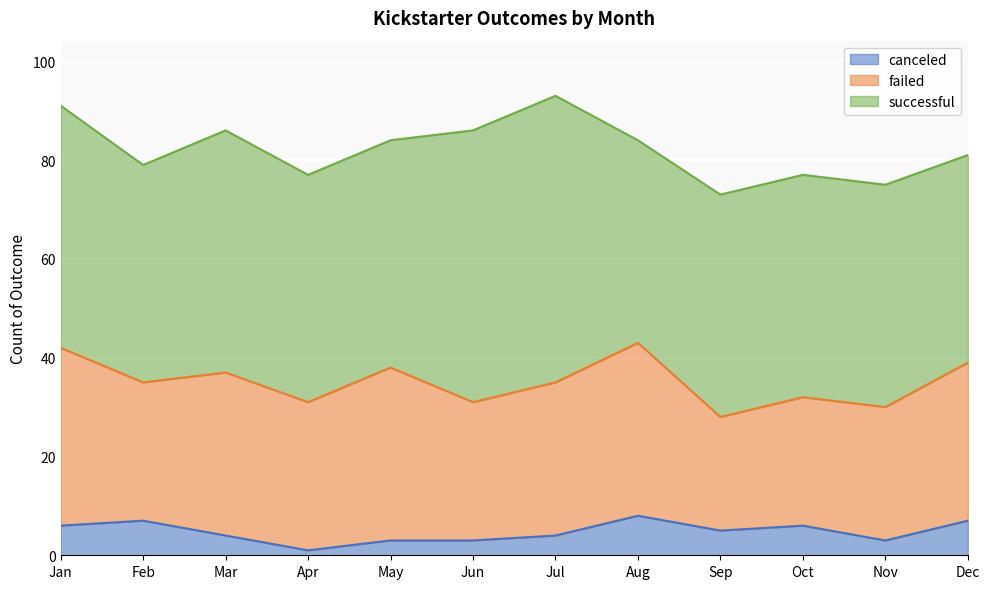

How many interior local peaks does the successful series have?

2